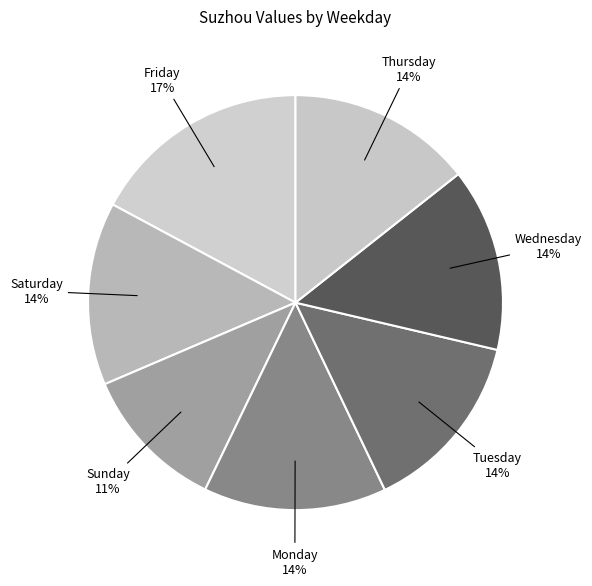

Combined, do Wednesday and Tuesday account for over 50%?

No